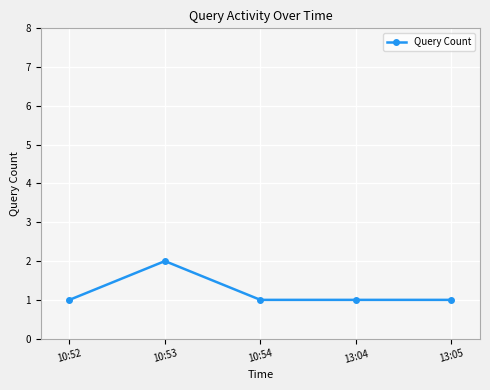

What is the label of the 5th point from the right?

10:52